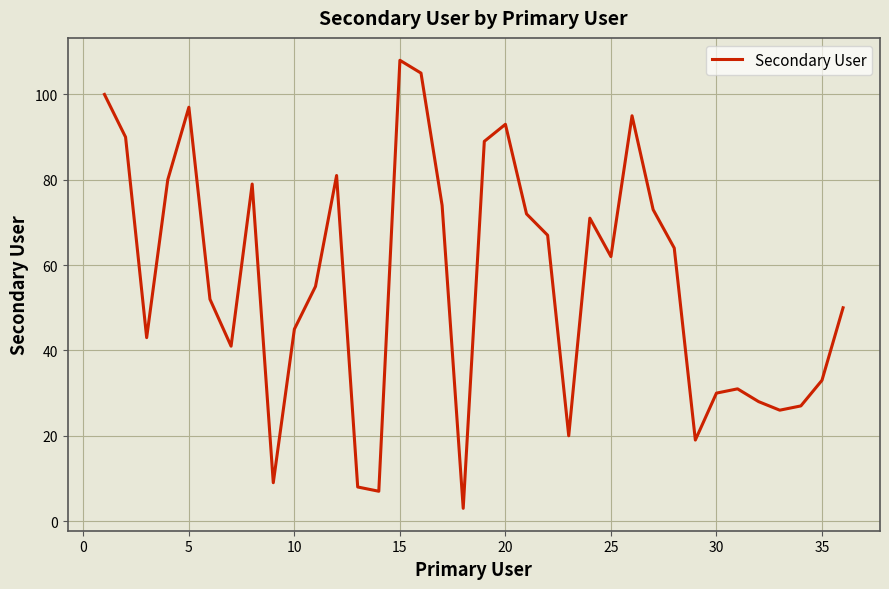

Reading right to left, extract all data points from this chart.

50	33	27	26	28	31	30	19	64	73	95	62	71	20	67	72	93	89	3	74	105	108	7	8	81	55	45	9	79	41	52	97	80	43	90	100